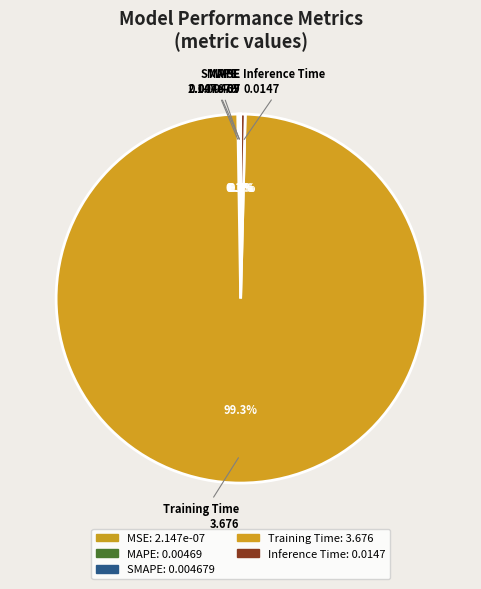

The Training Time slice represents 99% of the pie. True or false?

True